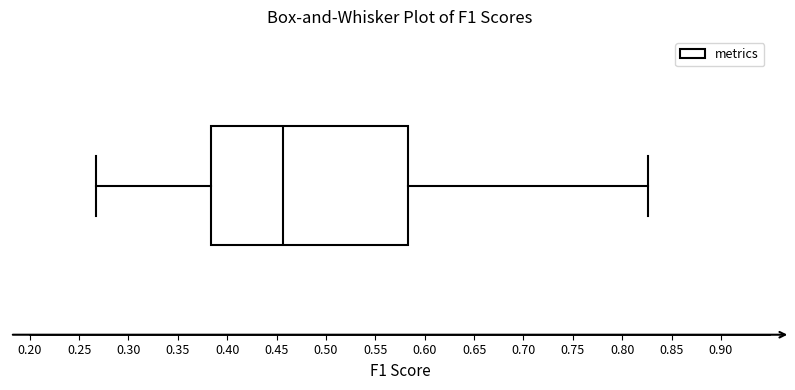

Where is the left edge of the box on the x-axis? The values are not printed on the chart, so give them approximately, as read against the axis.

0.385